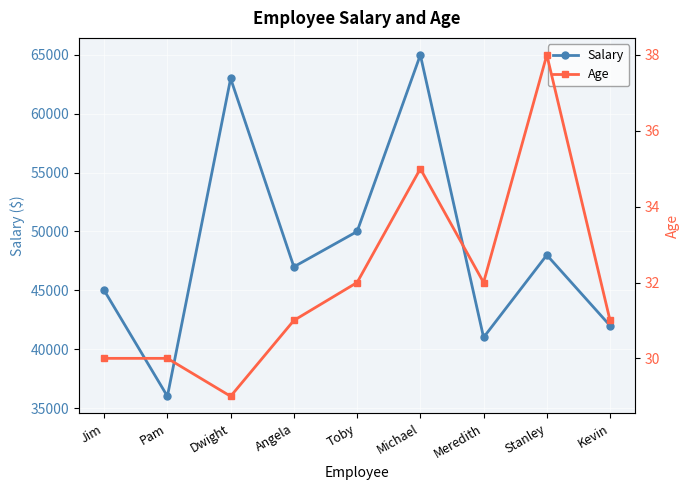

How many lines are shown in the chart?

2